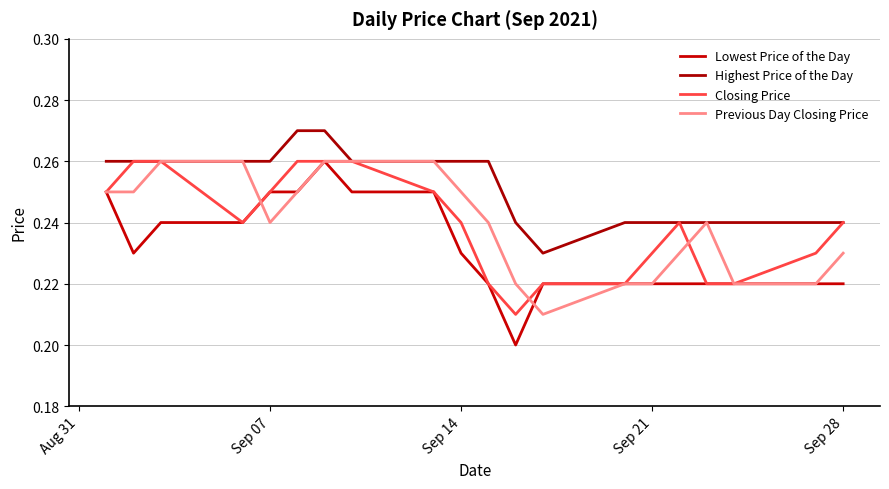

How many lines are shown in the chart?

4